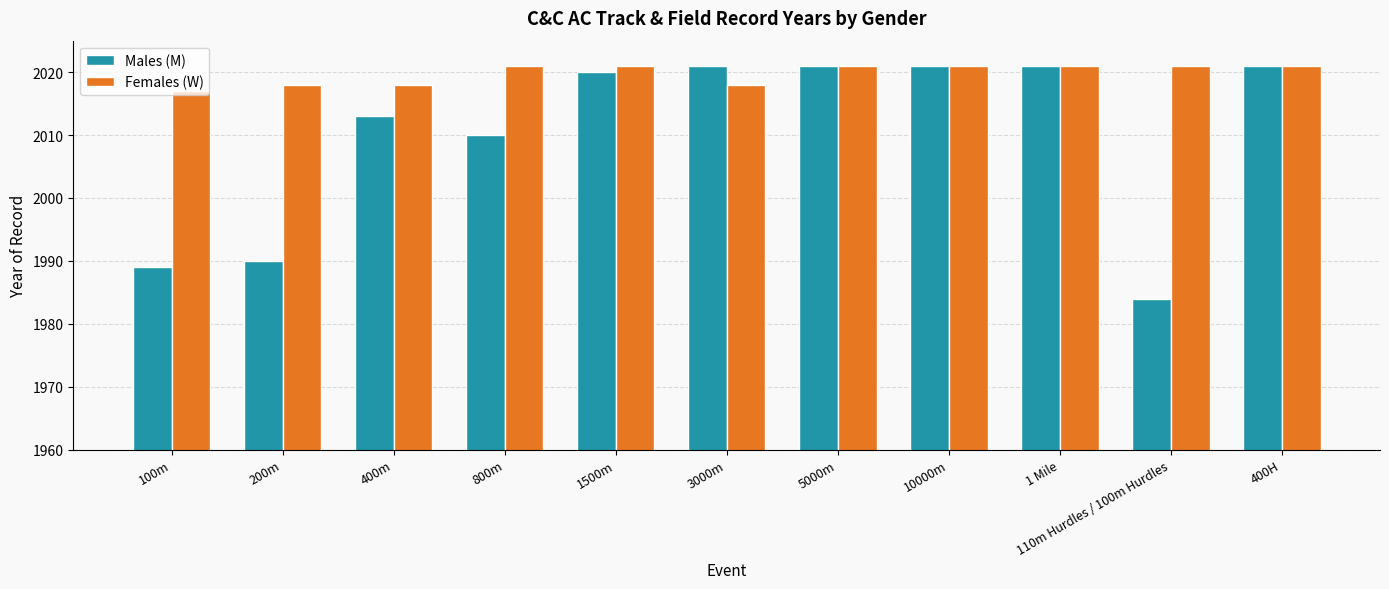

At how many categories does at least one series exceed 2003?

11